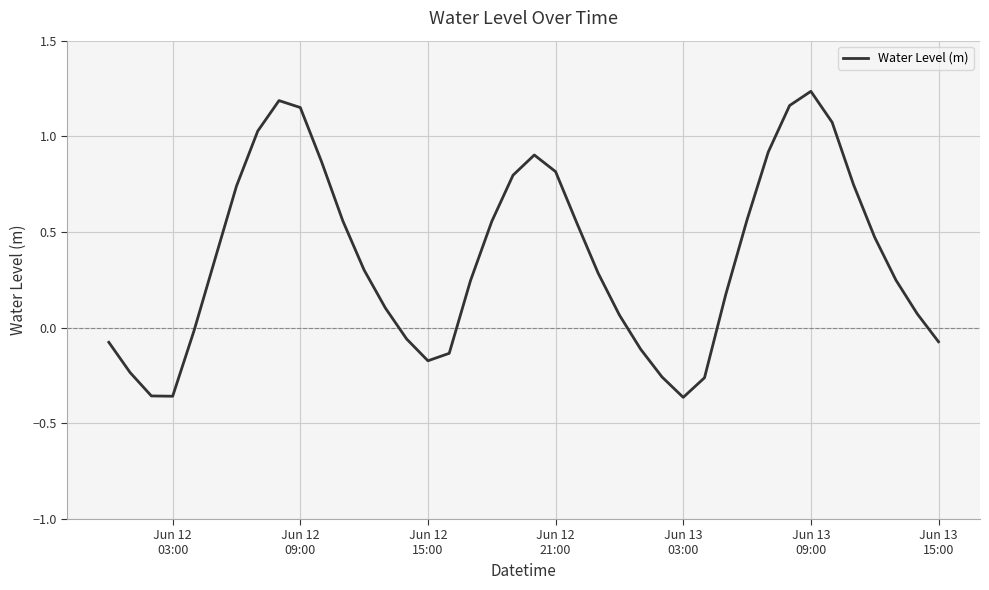

What is the difference between the maximum and minimum values?

1.6